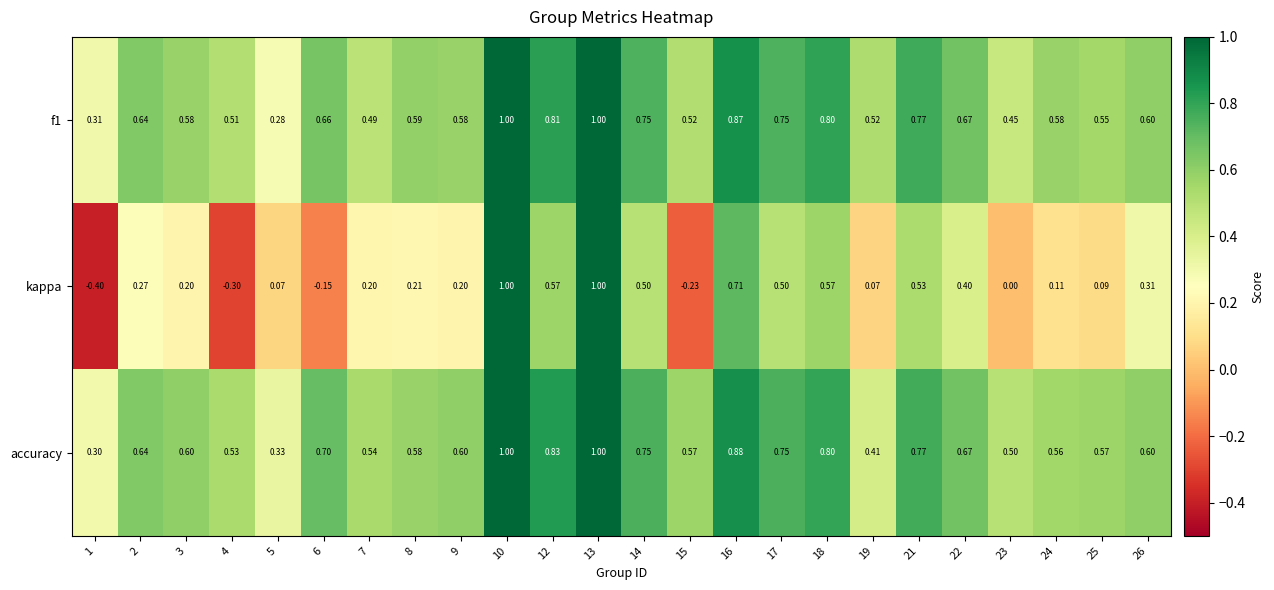

Count the number of categories in the chart.

24